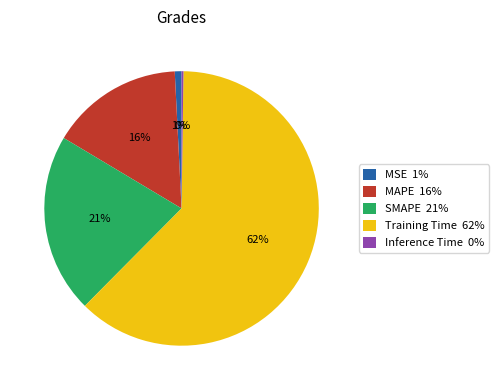

To the nearest percent, what is the difference between the MSE and MAPE slice percentages?

15%